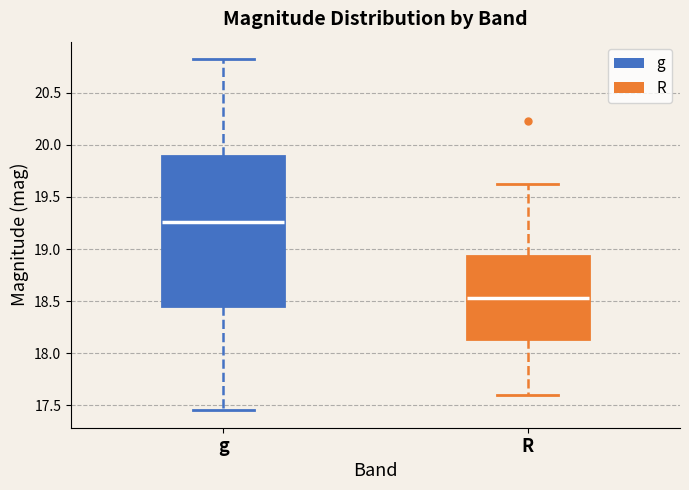

Which box has the highest median line?

g